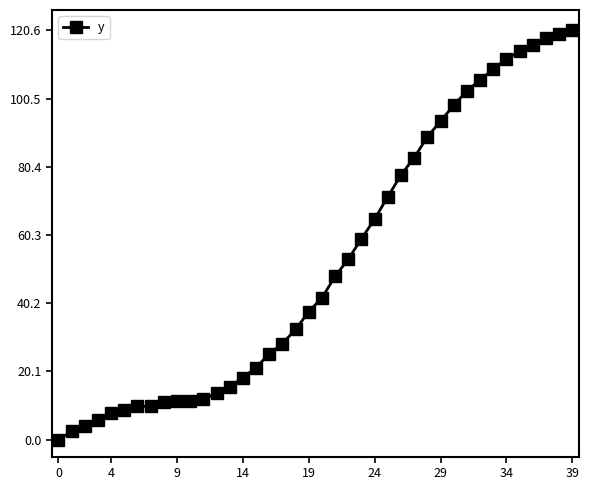

What is the value of the 7th point from the left?

9.8